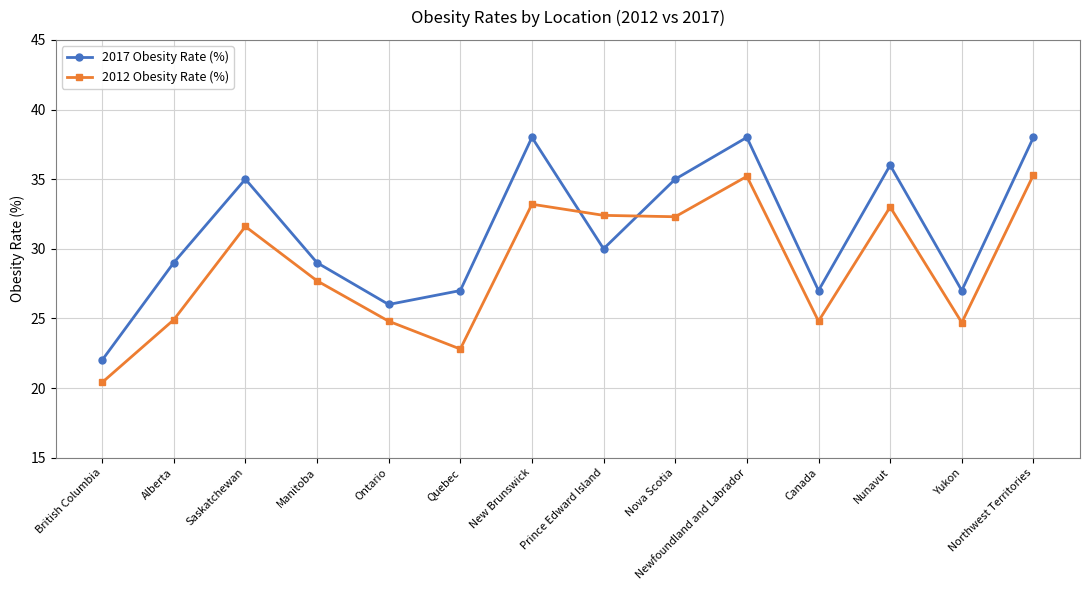

After their last crossing, which series has the higher values: 2012 Obesity Rate (%) or 2017 Obesity Rate (%)?

2017 Obesity Rate (%)